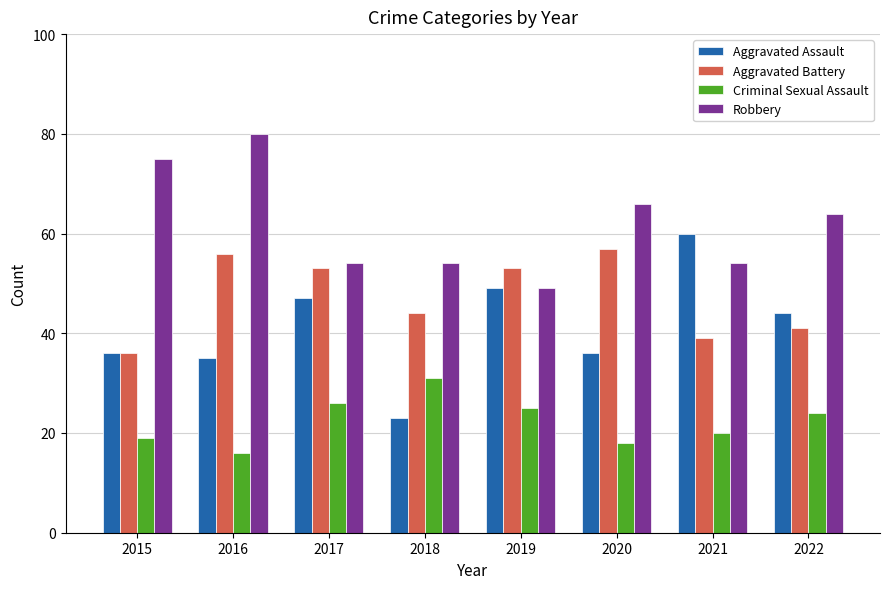

The value of Aggravated Battery at 2016 is 56. True or false?

True